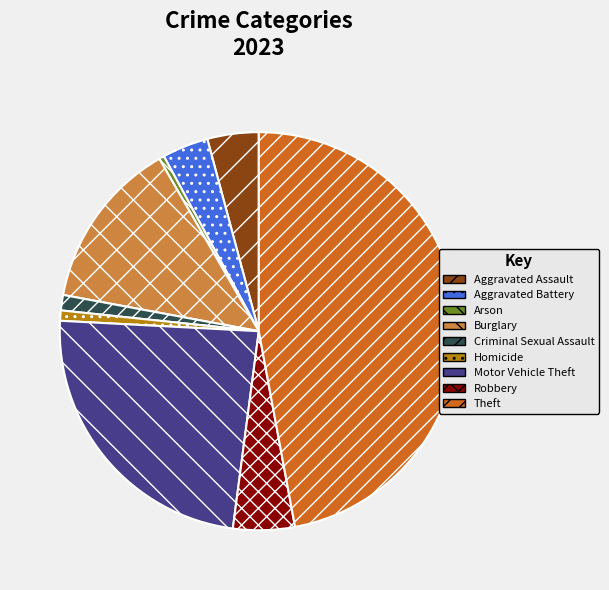

Does Aggravated Assault account for over 50% of the chart?

No